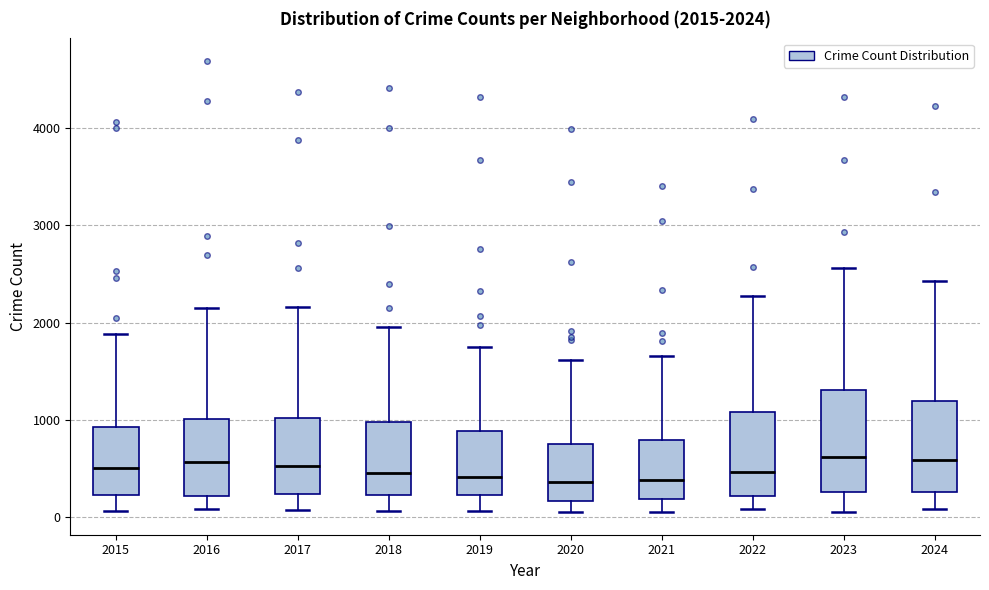

Which box is the tallest, from its lower edge to its upper edge?

2023